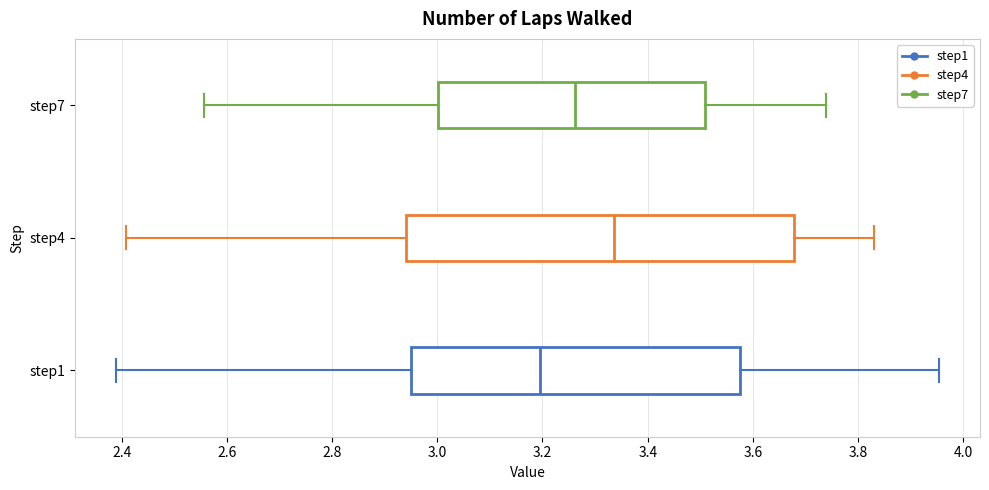

Comparing the boxes themselves (not the whiskers), which one is the widest?

step4